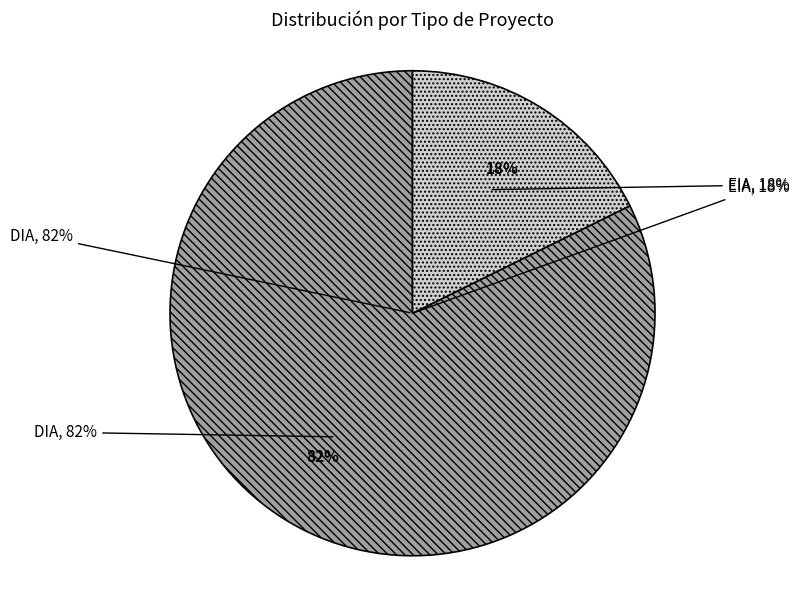

What percentage is the EIA slice, to the nearest percent?

18%